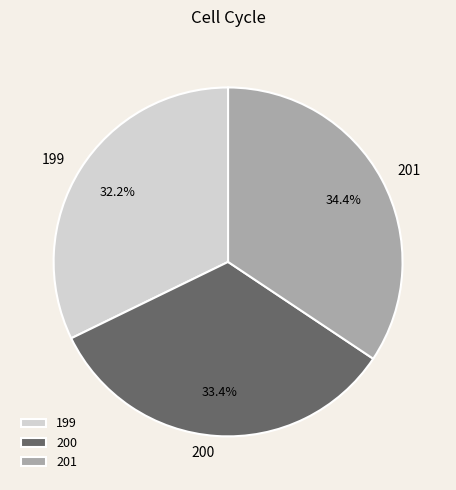

What percentage is the 199 slice, to the nearest percent?

32%